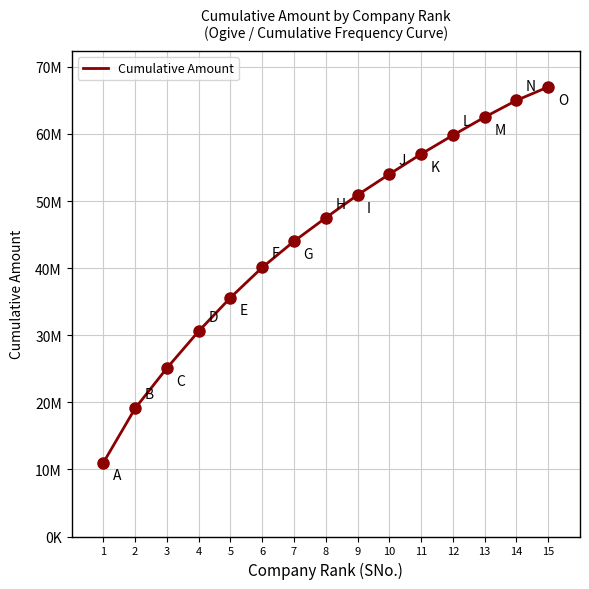

Is this an area chart (filled region under the line)?

No